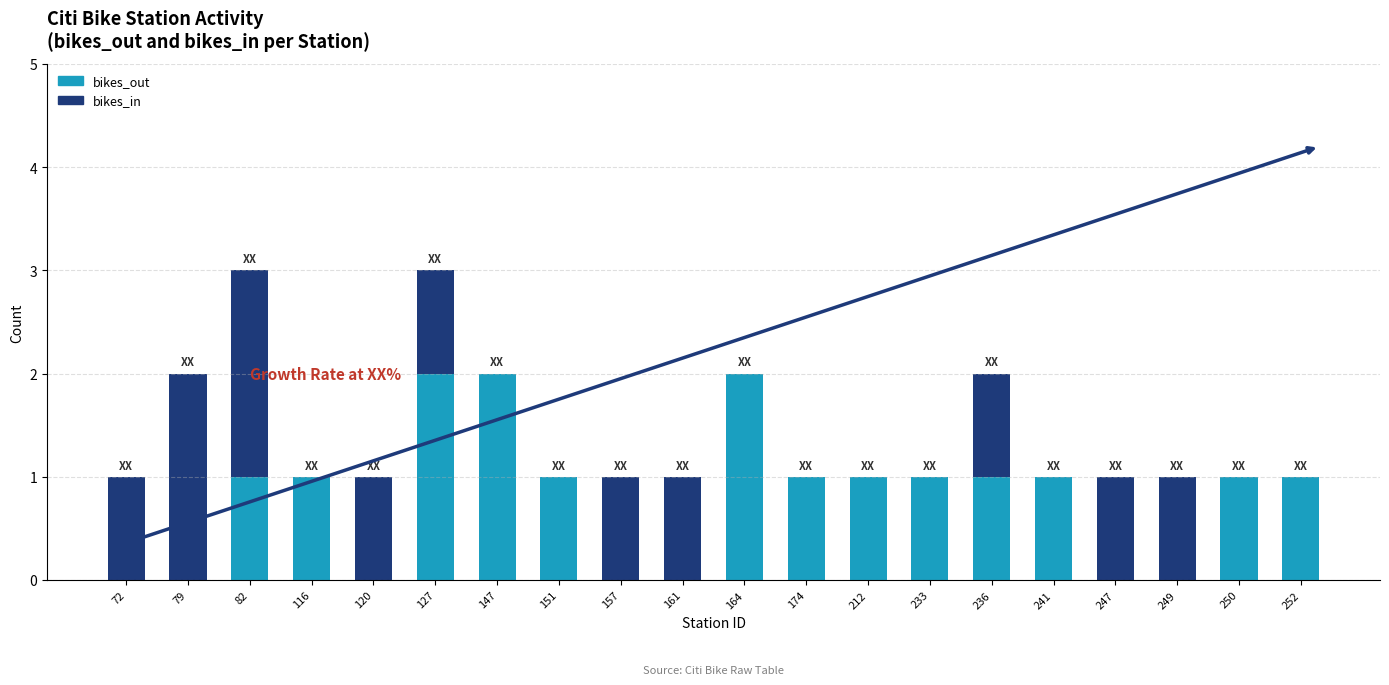

Are the bars grouped side by side (vs. stacked)?

No